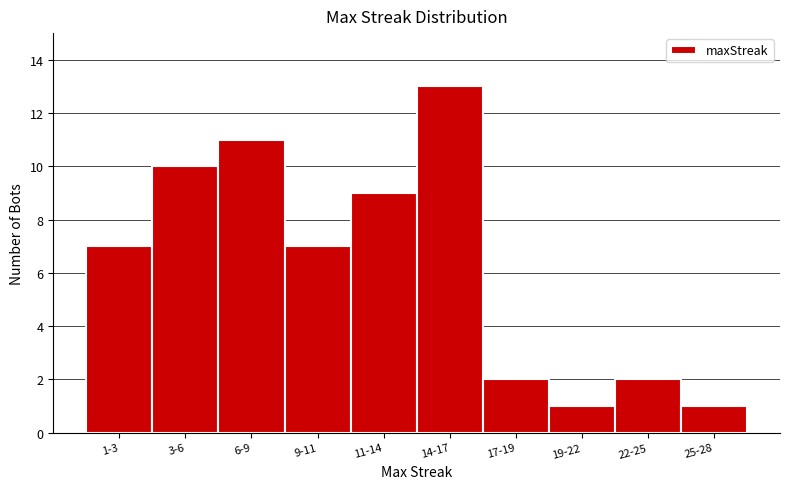

Reading left to right, list all the values displayed in this chart.

7	10	11	7	9	13	2	1	2	1